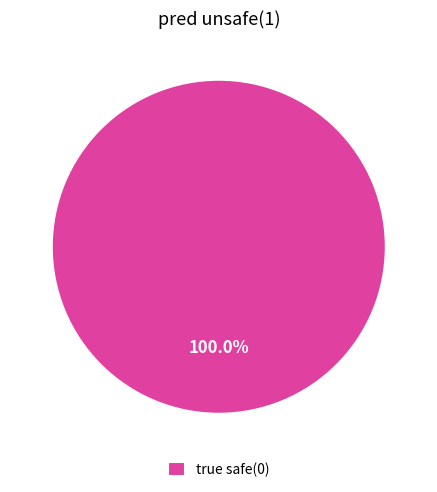

Rank the categories by value from lowest to highest.

true safe(0)